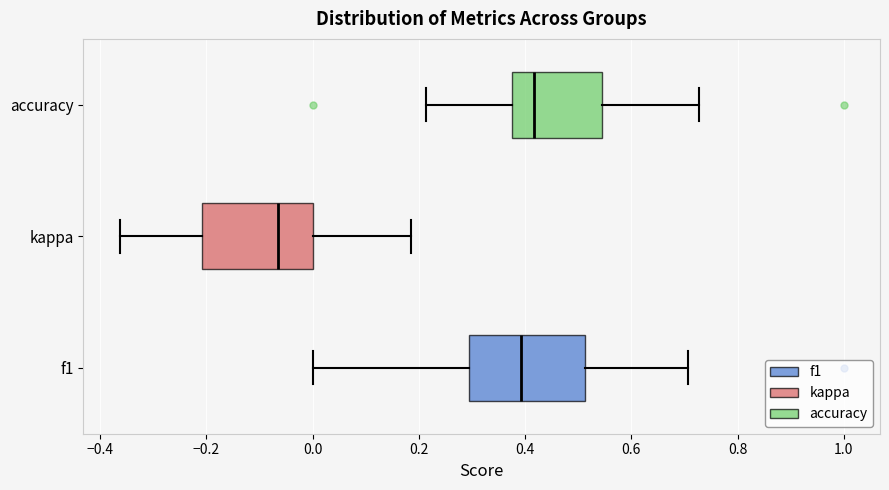

Reading bottom to top, read every box against the x-axis: the position of its median line, the range the box covers, and the ends of its whiskers. The values are not printed on the chart, so give them approximately, as read against the axis.

f1: median 0.40, box 0.30 to 0.52, whiskers 0.00 to 0.70
kappa: median -0.06, box -0.20 to 0.00, whiskers -0.36 to 0.18
accuracy: median 0.42, box 0.38 to 0.54, whiskers 0.22 to 0.72